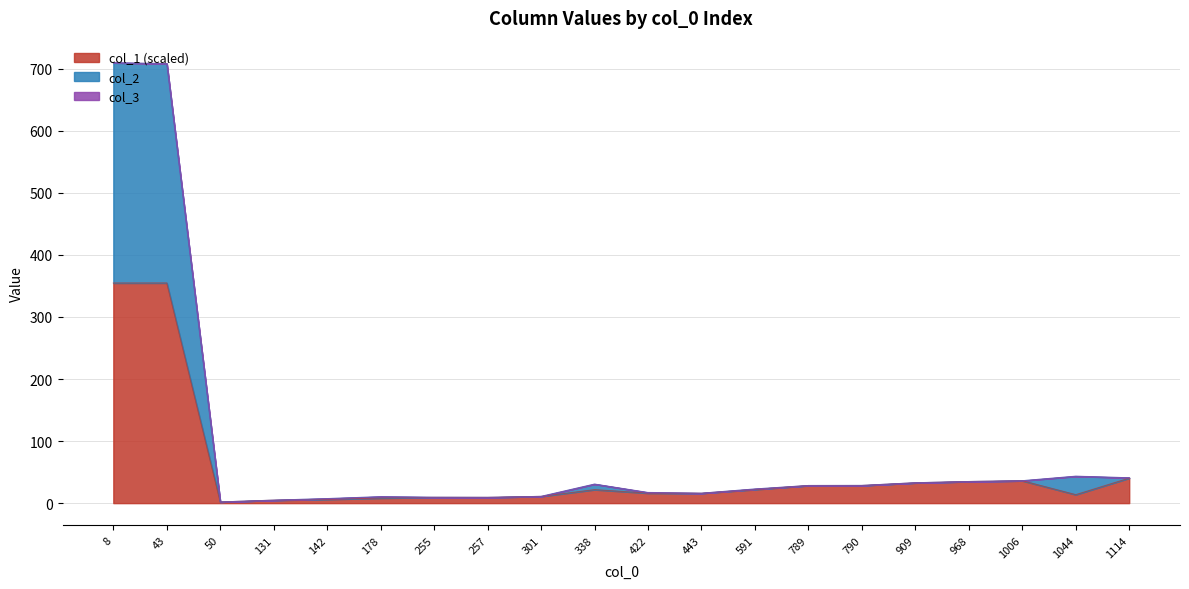

Count the number of categories in the chart.

20